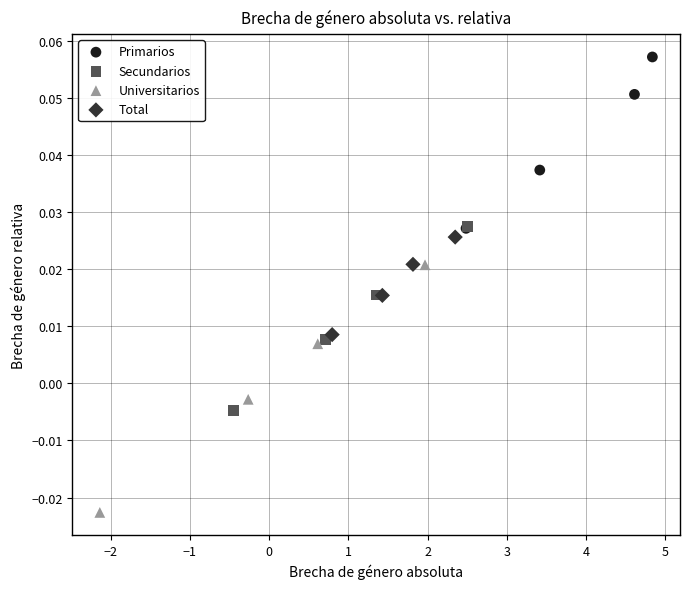

Which series contains the lowest Y value?

Universitarios